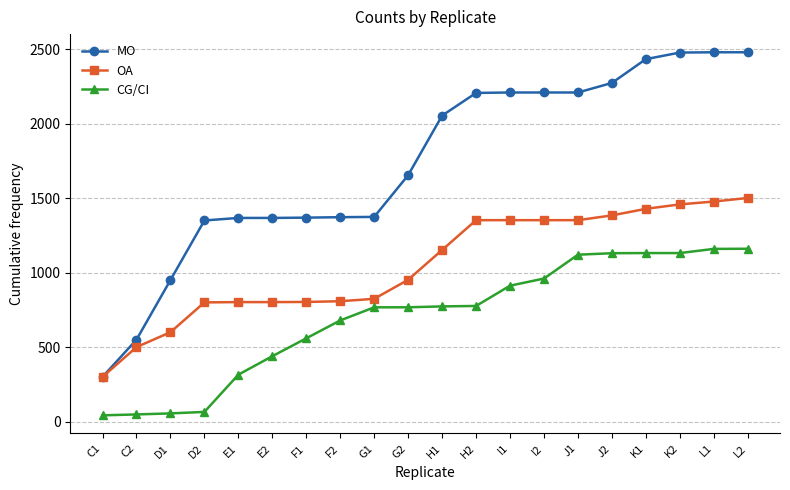

Count the number of data series in this chart.

3